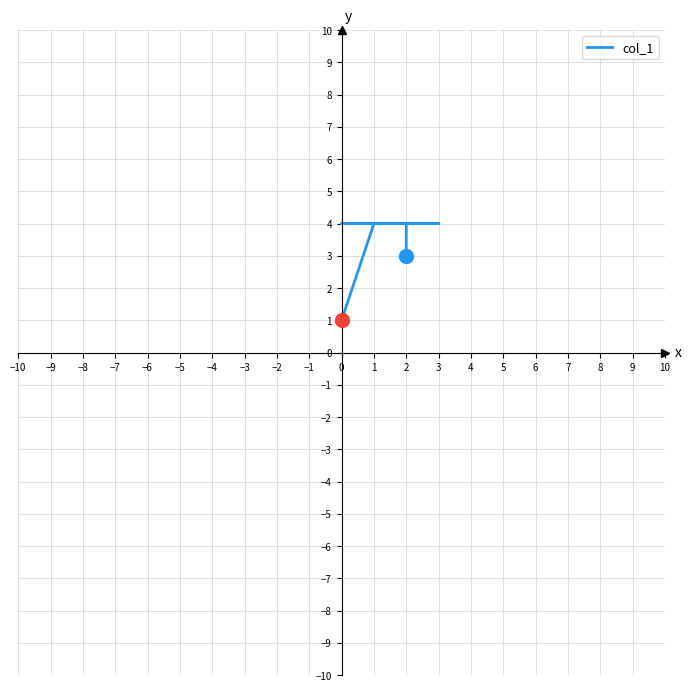

True or false: the data has more than 2 interior local peaks.

False